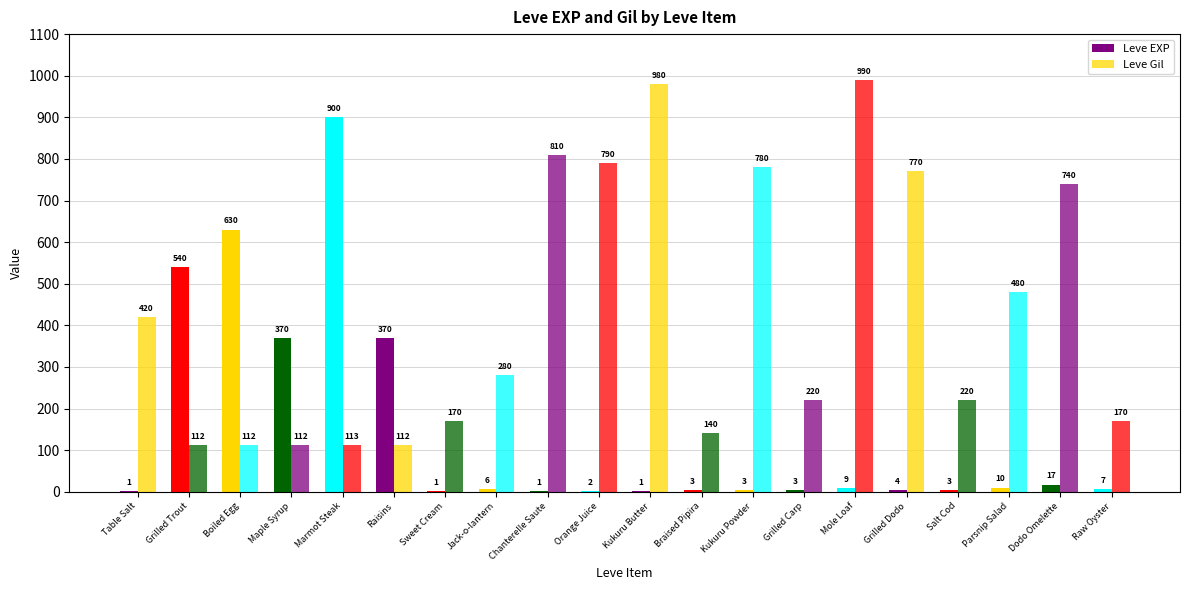

List the labels in order of Leve EXP value, smallest first.

Table Salt, Sweet Cream, Chanterelle Saute, Kukuru Butter, Orange Juice, Braised Pipira, Kukuru Powder, Grilled Carp, Salt Cod, Grilled Dodo, Jack-o-lantern, Raw Oyster, Mole Loaf, Parsnip Salad, Dodo Omelette, Maple Syrup, Raisins, Grilled Trout, Boiled Egg, Marmot Steak